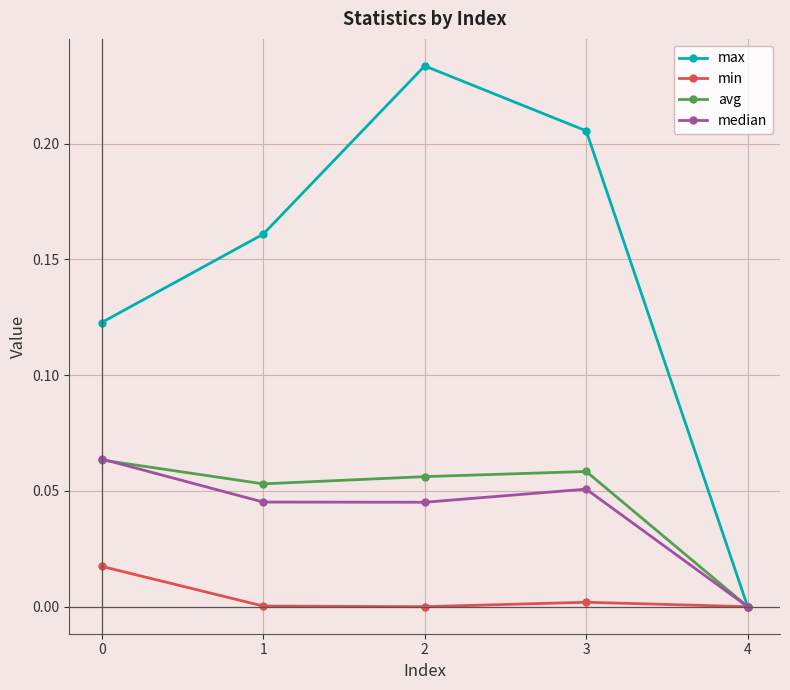

The min series shows 0.0 at 1. True or false?

True